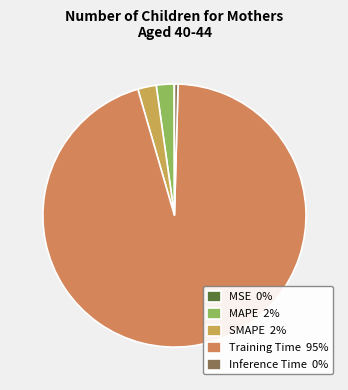

The SMAPE slice represents 2% of the pie. True or false?

True